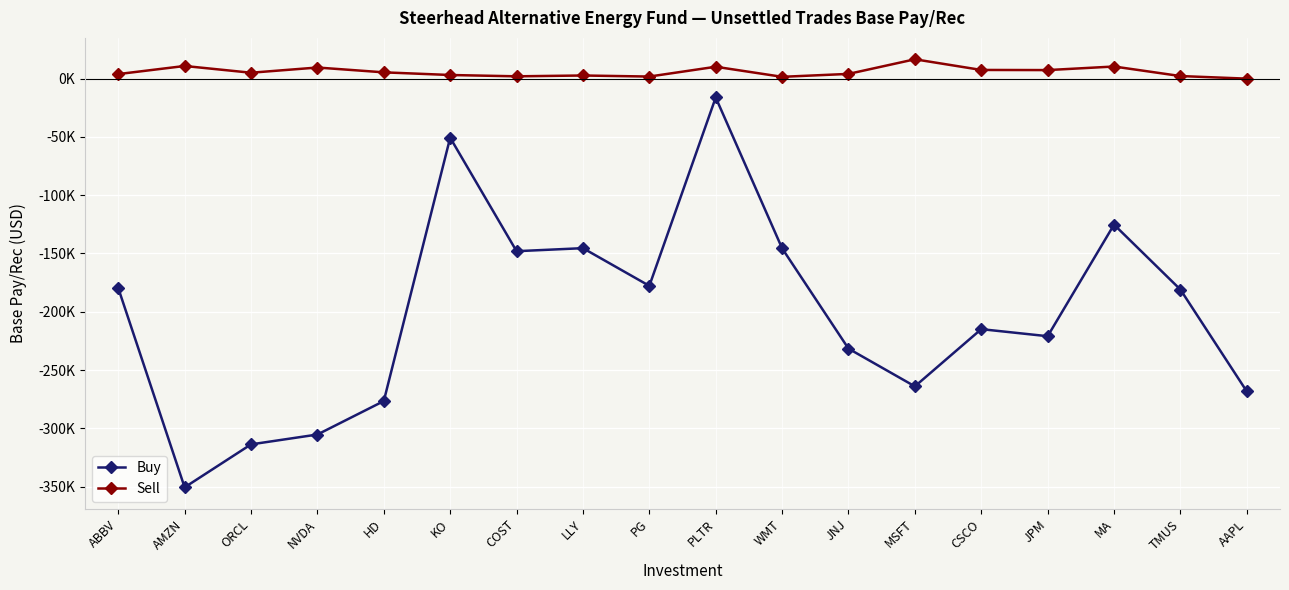

What is the difference between the Buy values at MSFT and AMZN?

86631.7